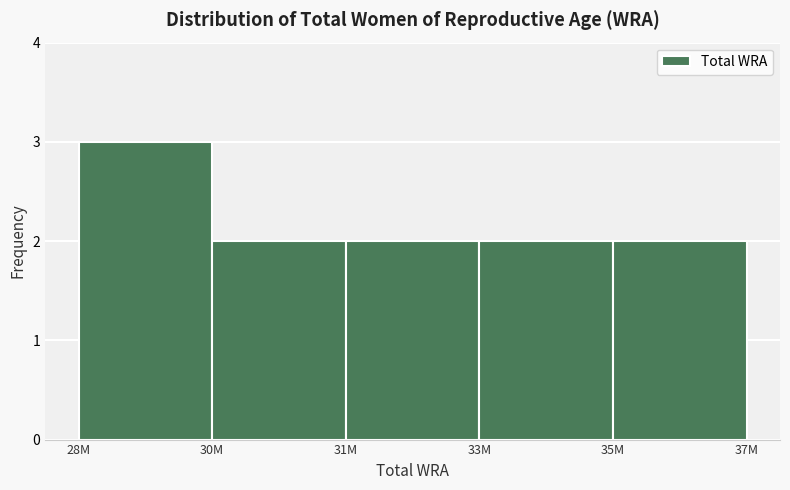

Reading right to left, transcribe all the data shown in this chart.

35M=2	33M=2	31M=2	30M=2	28M=3